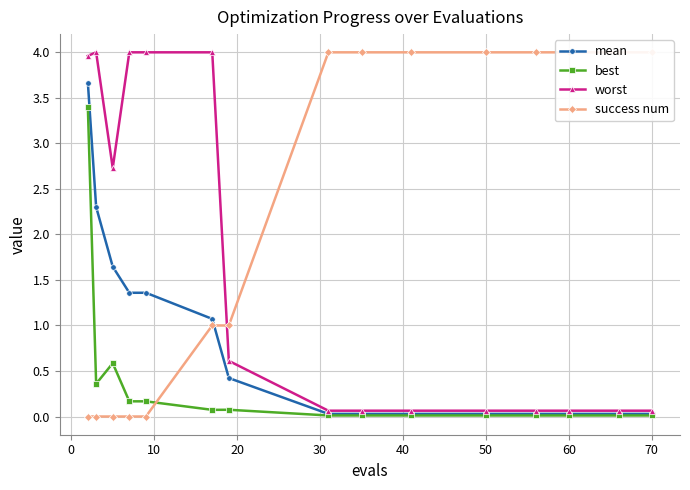

True or false: best has more than 1 points higher than both neighbors.

True